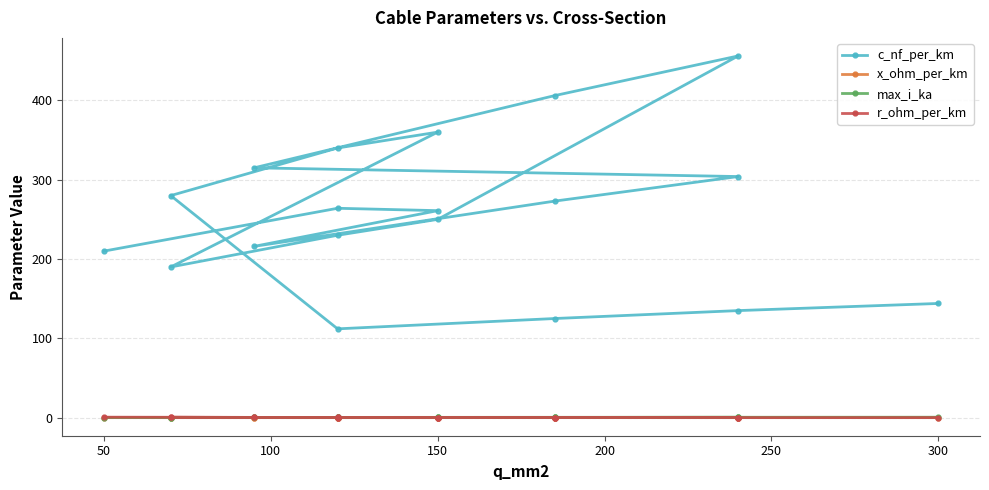

Count the r_ohm_per_km values in the range 0 to 1.

19